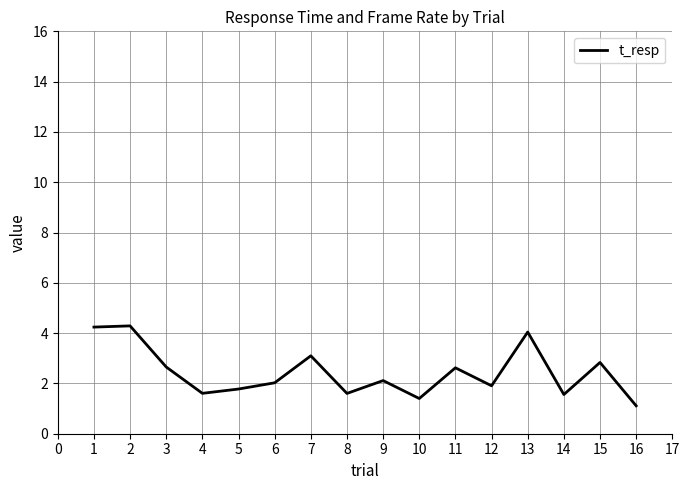

Where is the first local minimum?

4